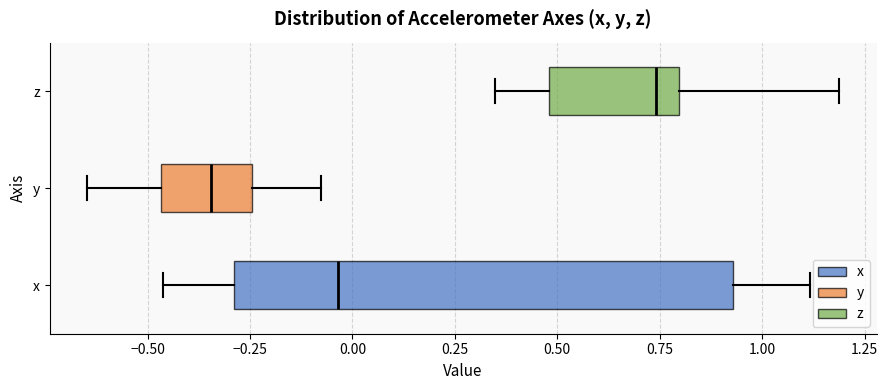

Reading bottom to top, transcribe this box plot: for each box, give where its median line is, the range the box spans, and where its two whiskers end, as read against the x-axis. The values are not printed on the chart, so give them approximately, as read against the axis.

x: median -0.05, box -0.30 to 0.95, whiskers -0.45 to 1.10
y: median -0.35, box -0.45 to -0.25, whiskers -0.65 to -0.10
z: median 0.75, box 0.50 to 0.80, whiskers 0.35 to 1.20